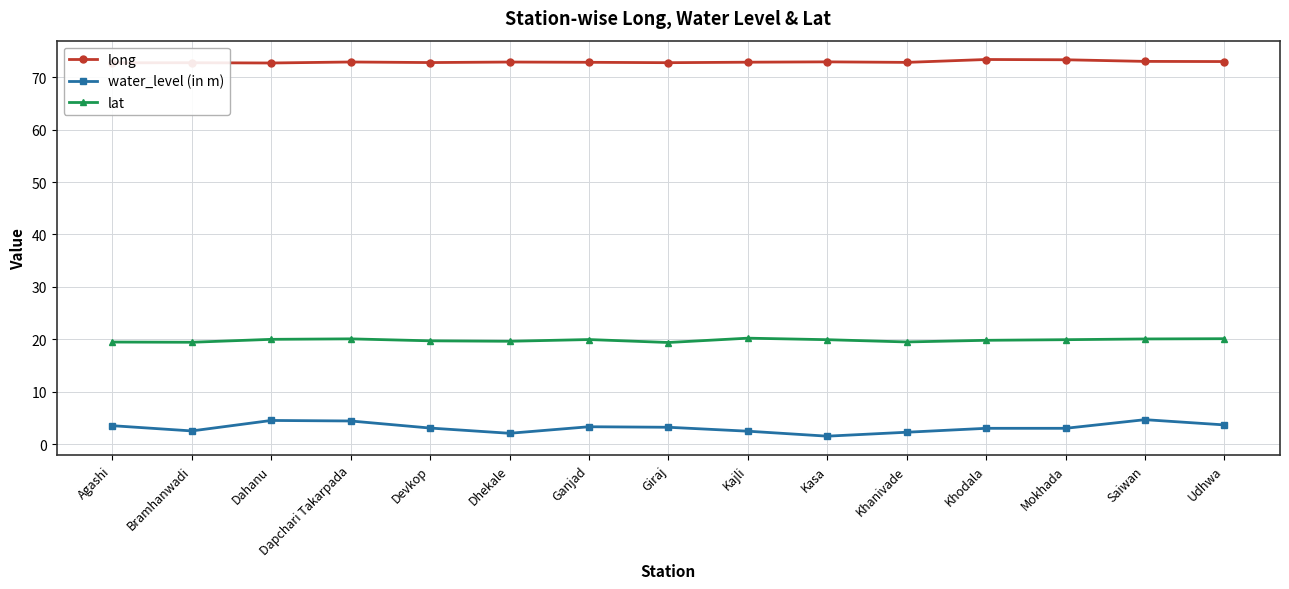

What is the maximum value shown in the chart?

73.4